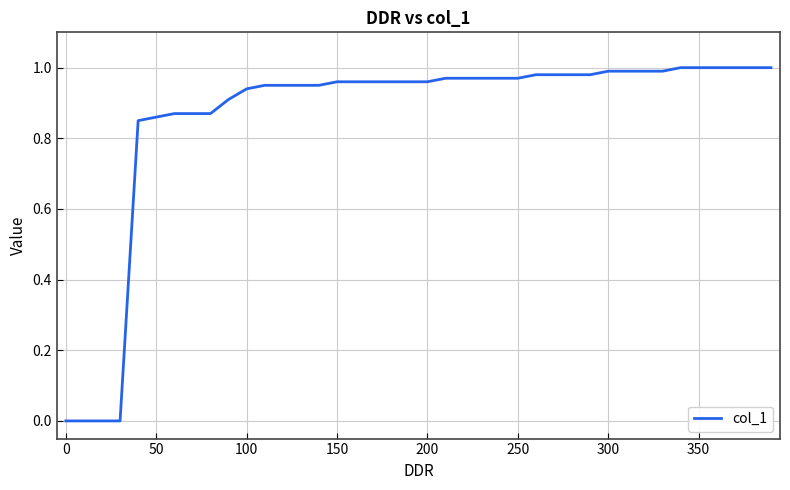

How many lines are shown in the chart?

1